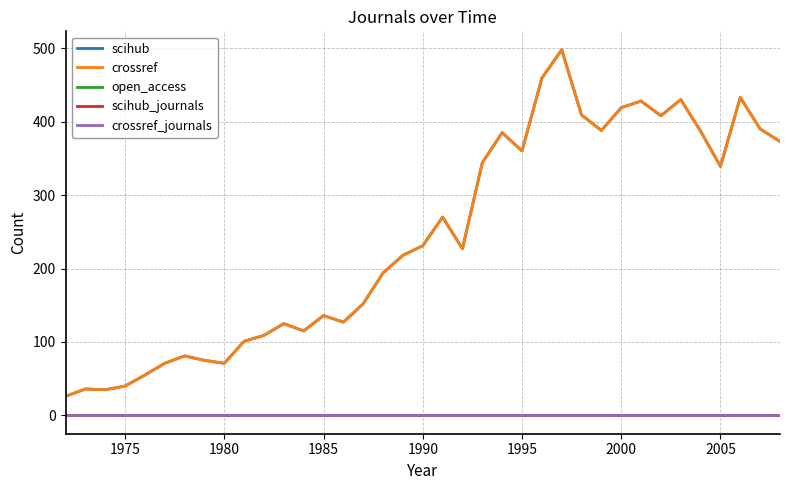

Does the chart have visible grid lines?

Yes